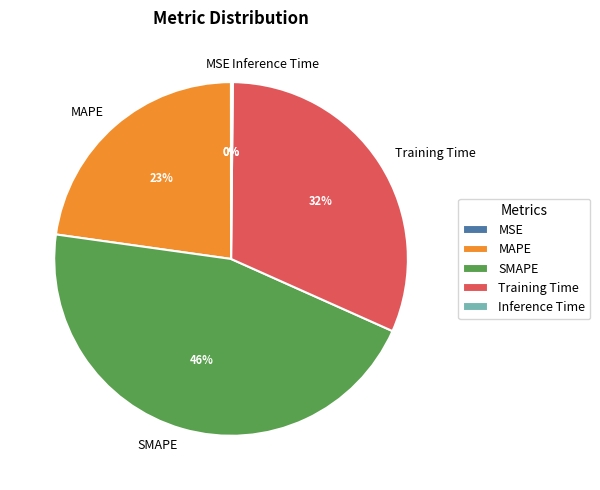

Which slice is the largest?

SMAPE